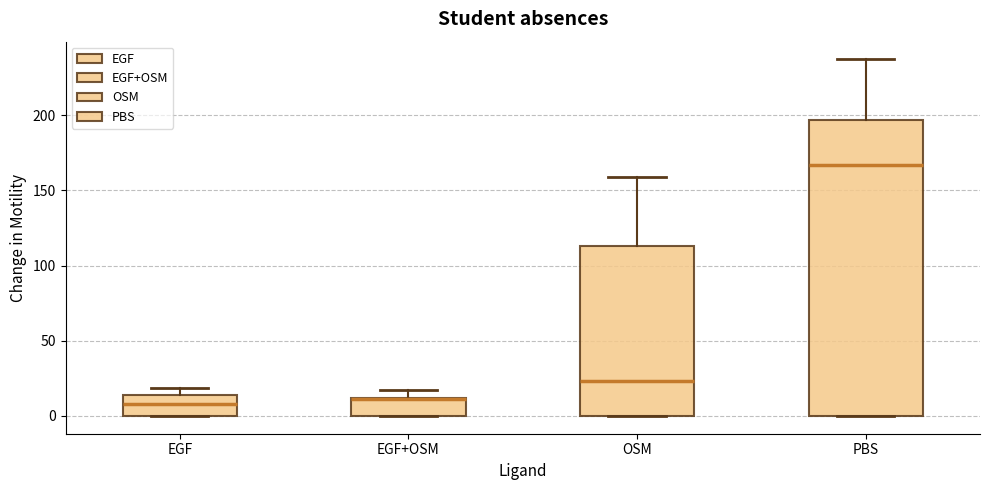

Reading left to right, transcribe this box plot: for each box, give where its median line is, the range the box spans, and where its two whiskers end, as read against the y-axis. The values are not printed on the chart, so give them approximately, as read against the axis.

EGF: median 10, box 0 to 15, whiskers 0 to 20
EGF+OSM: median 10 (drawn on the box's upper edge), box 0 to 10, whiskers 0 to 15
OSM: median 25, box 0 to 115, whiskers 0 to 160
PBS: median 165, box 0 to 195, whiskers 0 to 235